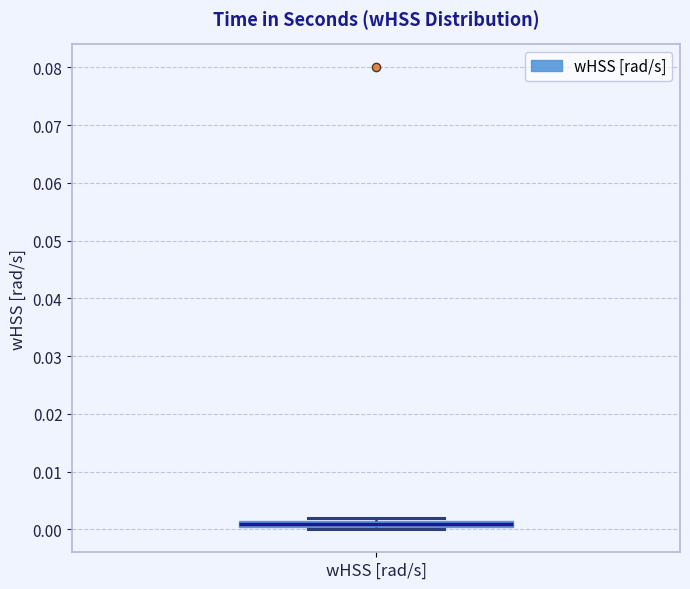

Where is the upper edge of the box for wHSS [rad/s] on the y-axis? The values are not printed on the chart, so give them approximately, as read against the axis.

0.001